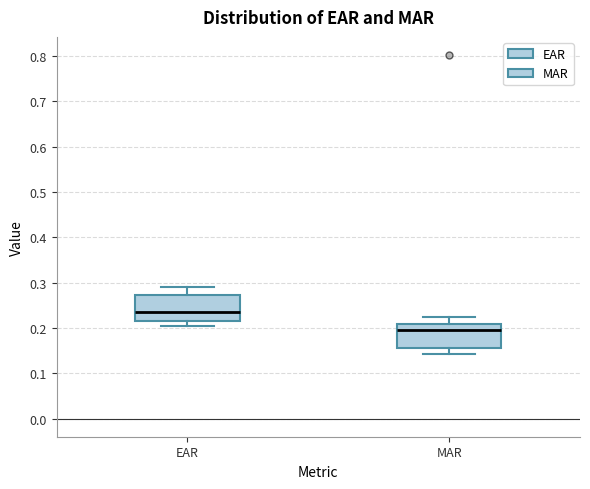

Reading left to right, read every box against the y-axis: the position of its median line, the range the box covers, and the ends of its whiskers. The values are not printed on the chart, so give them approximately, as read against the axis.

EAR: median 0.24, box 0.21 to 0.27, whiskers 0.20 to 0.29
MAR: median 0.20, box 0.16 to 0.21, whiskers 0.14 to 0.22